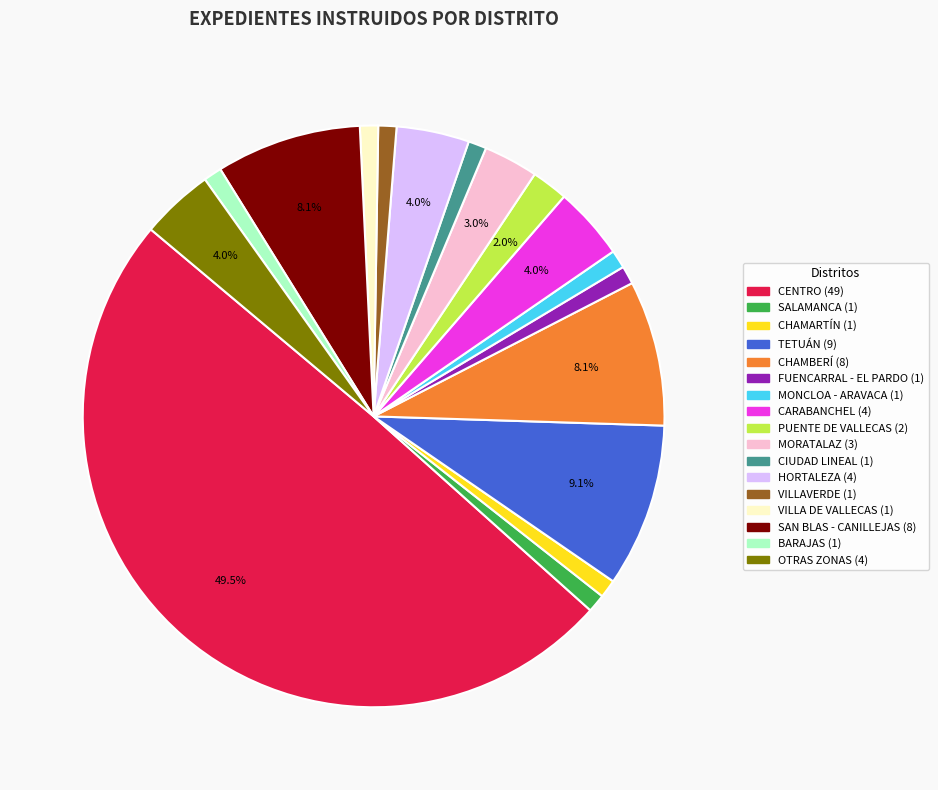

How many slices are in this pie chart?

17